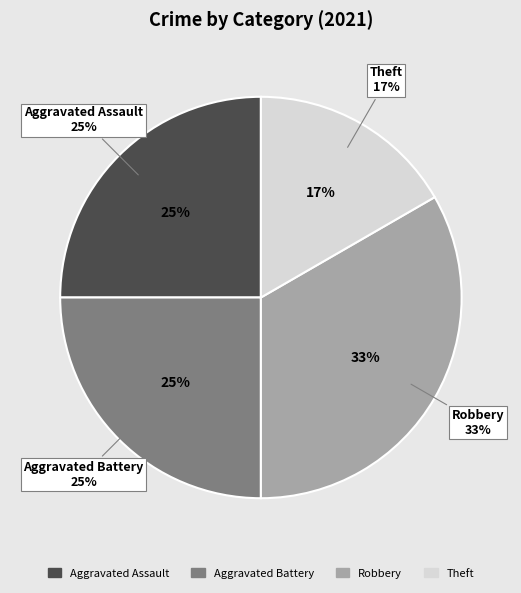

Which slice is the smallest?

Theft